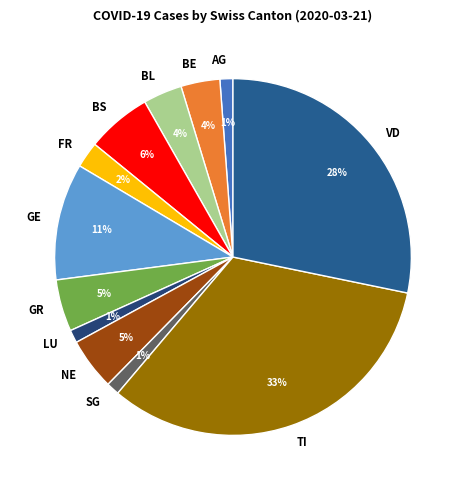

To the nearest percent, what is the difference between the largest and smallest slice percentages?

32%